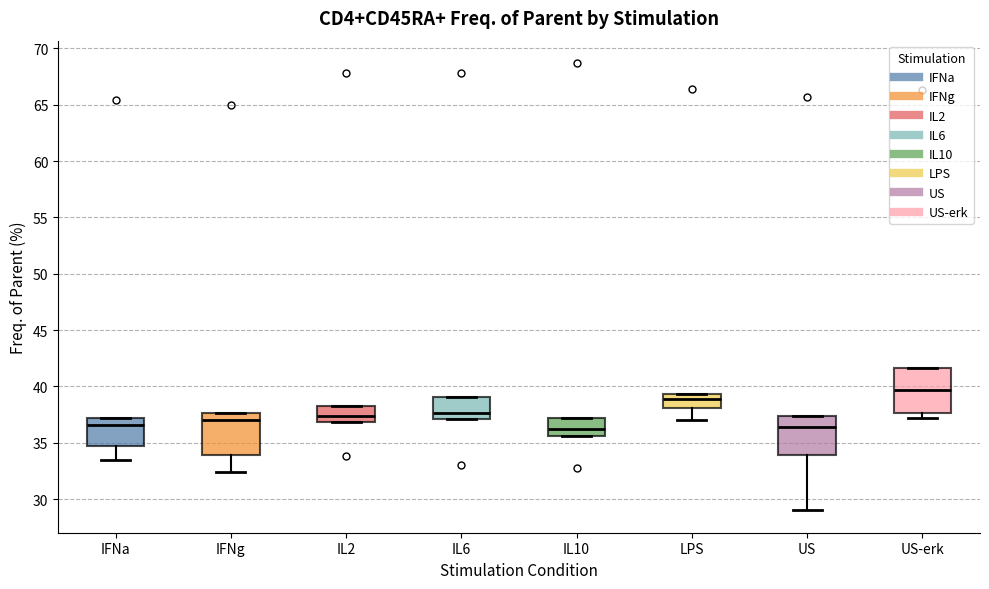

Where does the median line of the box for US-erk sit on the y-axis? The values are not printed on the chart, so give them approximately, as read against the axis.

39.5